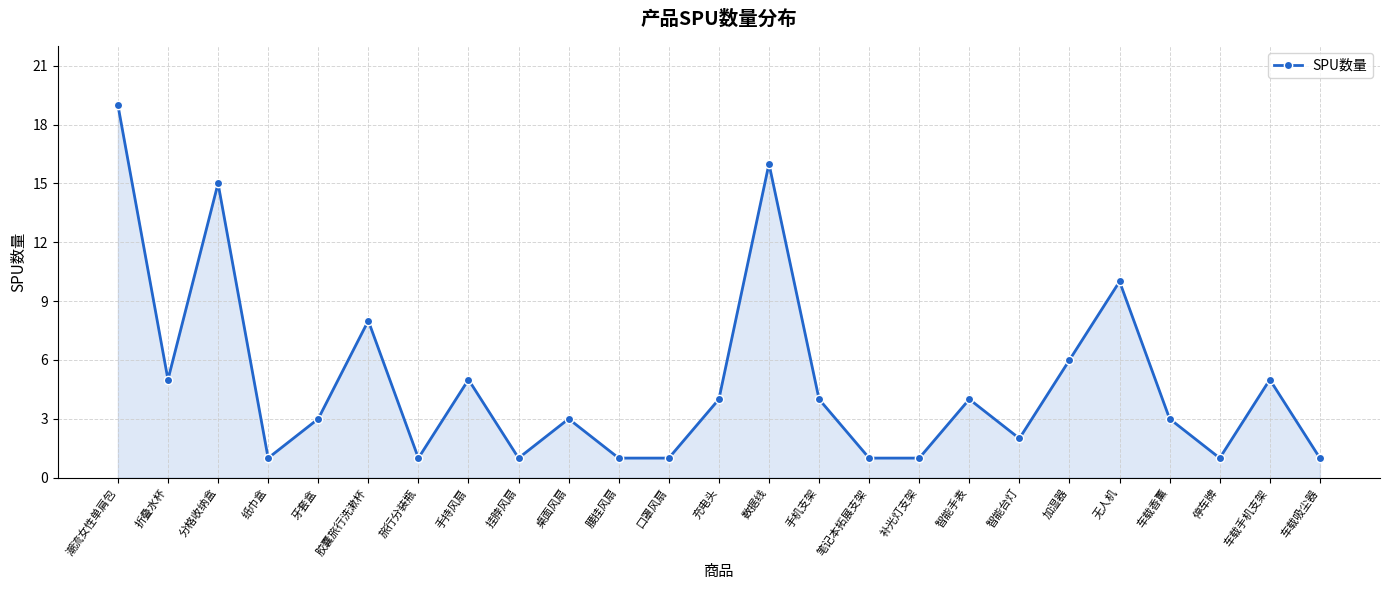

The value at 胶囊旅行洗漱杯 is 8. True or false?

True